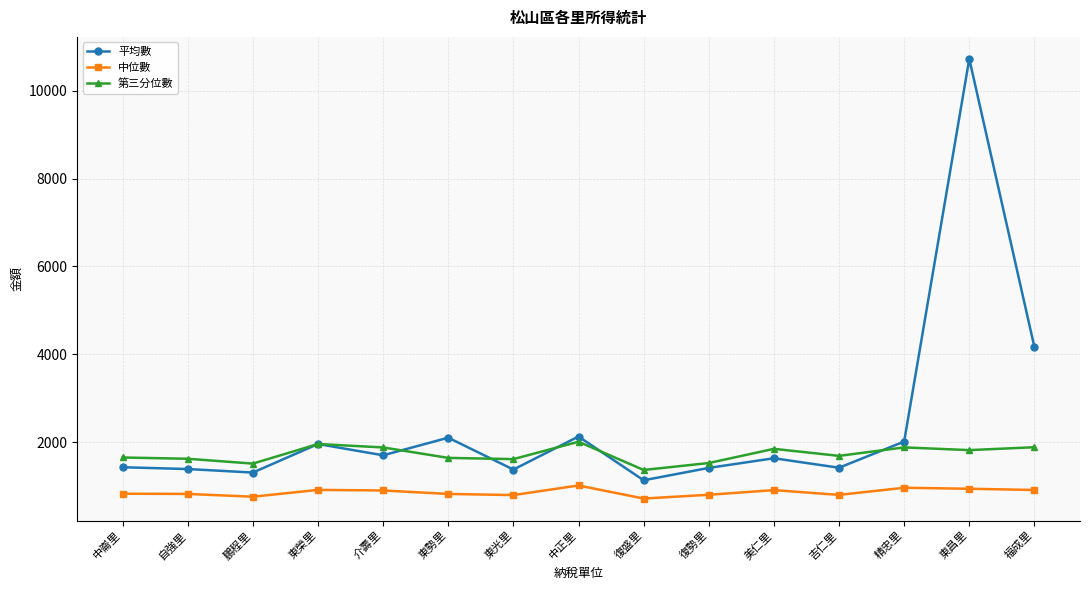

What is the sum of all 中位數 values?

12840